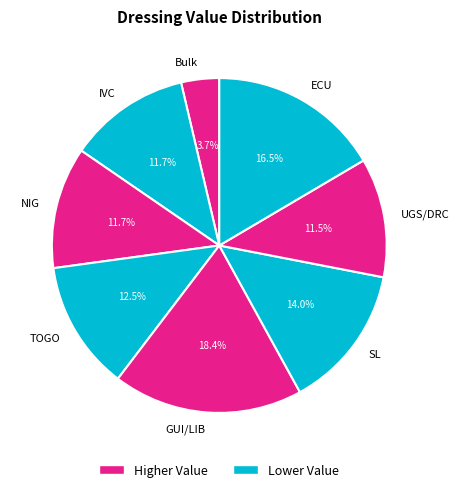

Which category has the biggest portion of the pie?

GUI/LIB